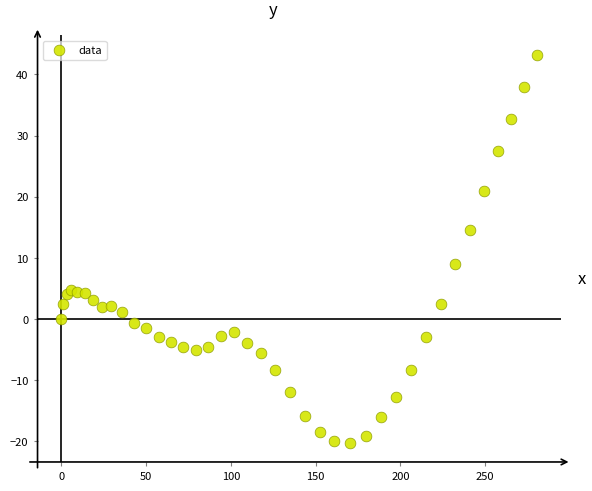

What Y value in the scatter plot is closest to 11?

9.0